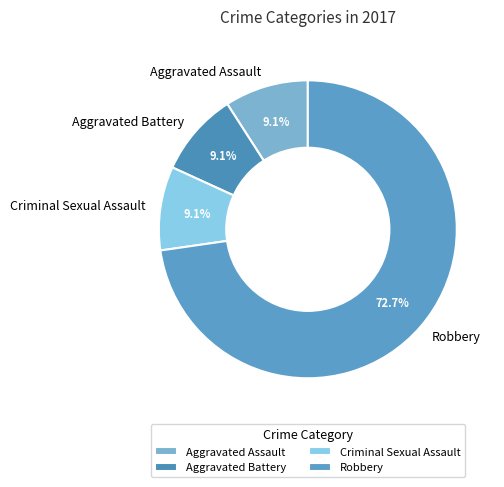

The Robbery slice represents 73% of the pie. True or false?

True